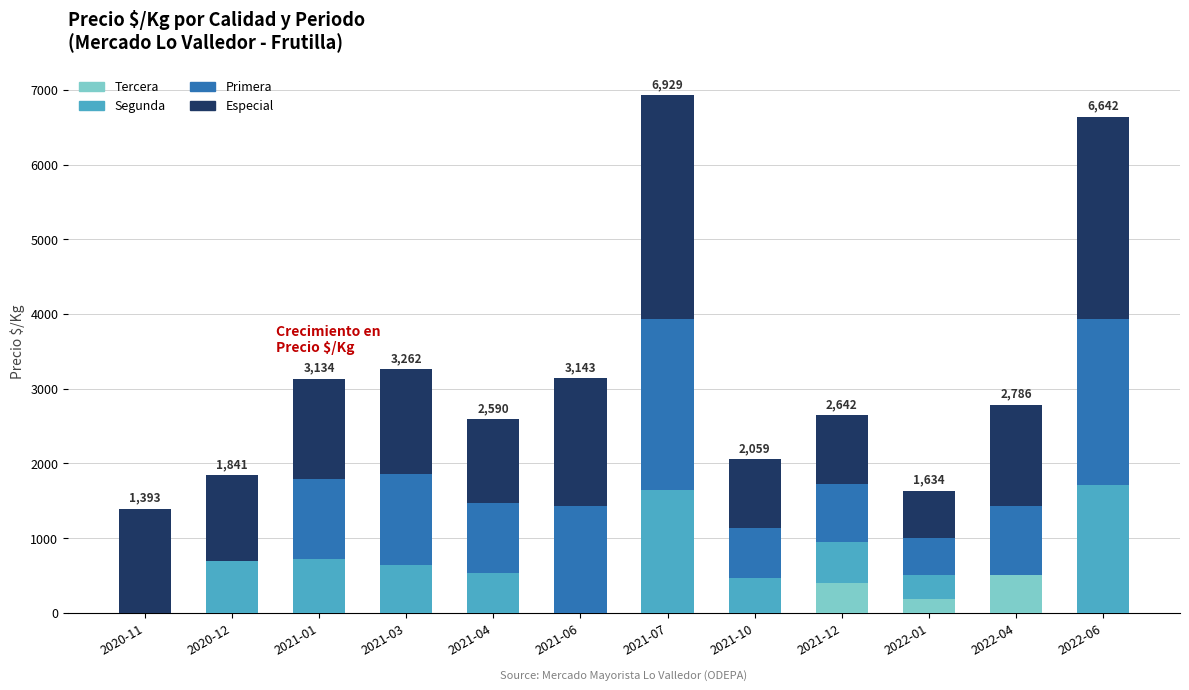

What position from the right is 2021-04?

8